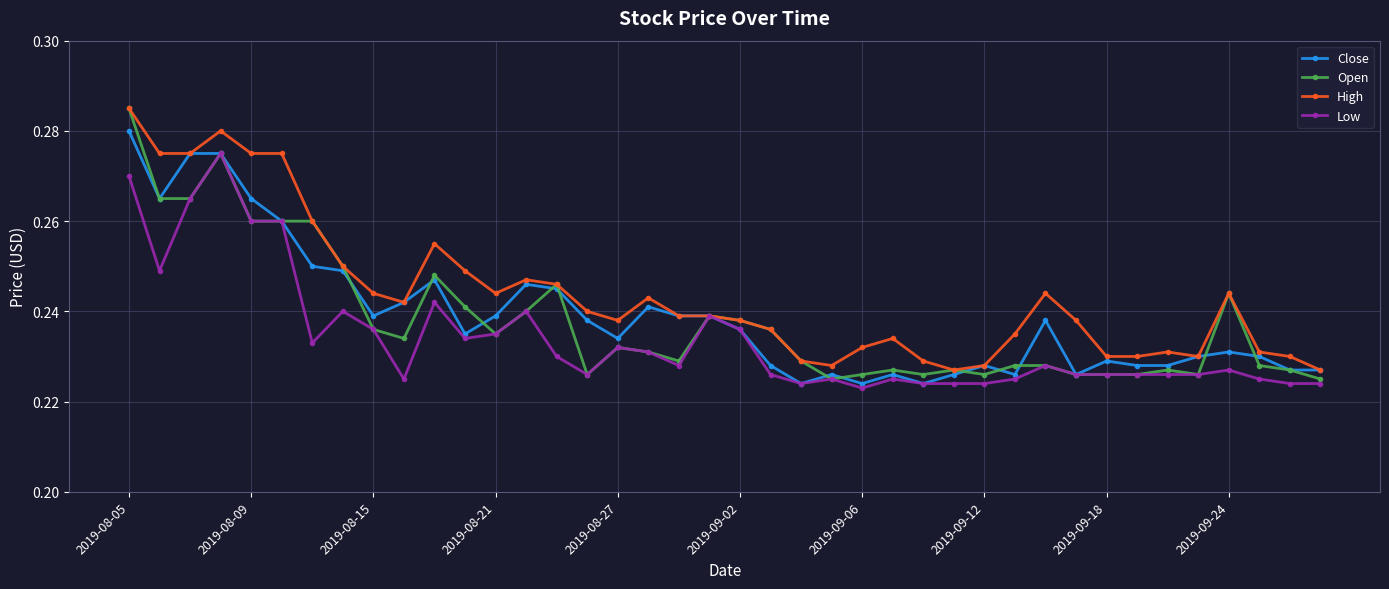

Which series has the largest total across all categories?

High